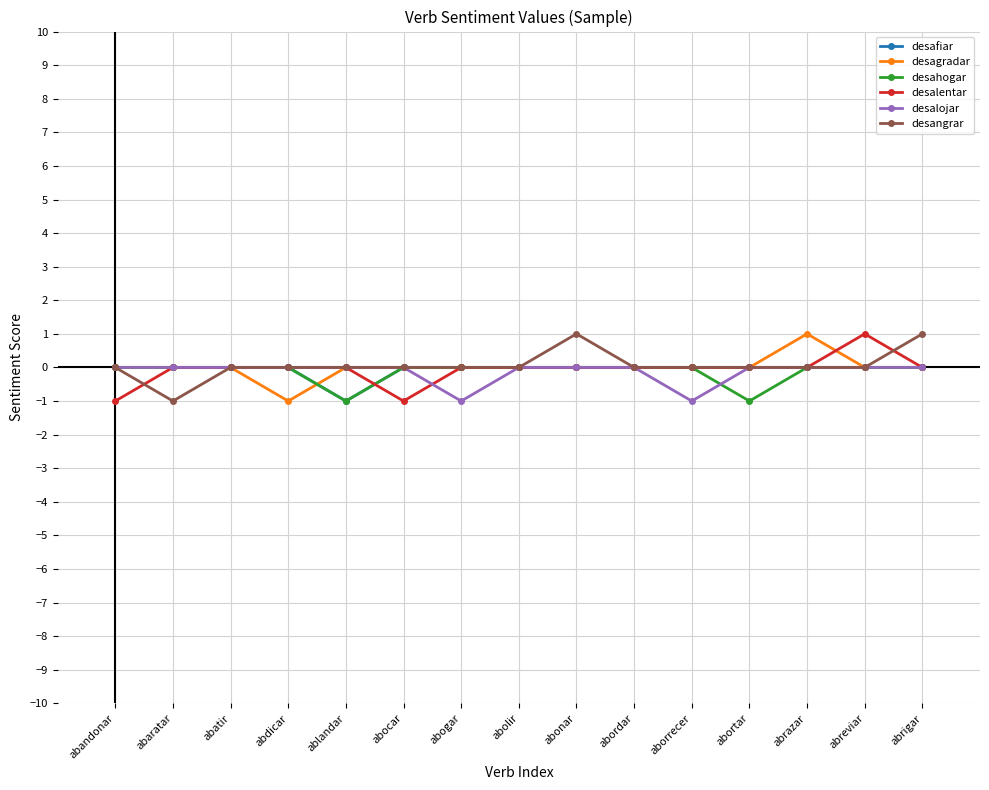

What is the label of the 11th point from the right?

ablandar